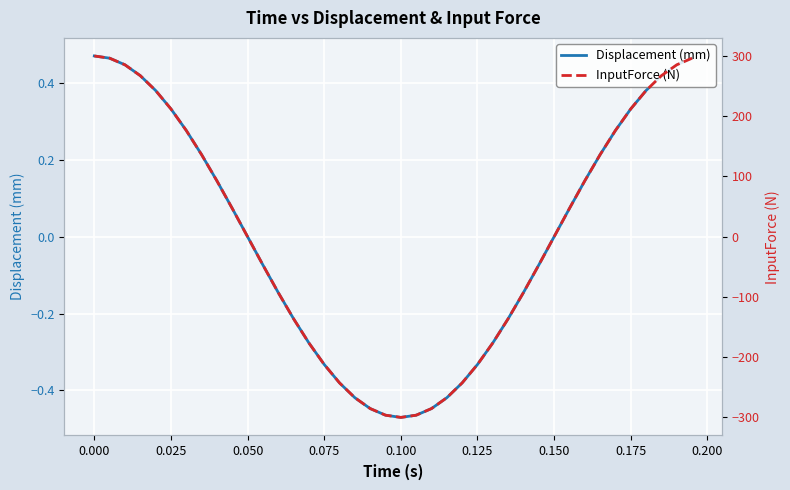

The Displacement (mm) series shows -0.8 at 0.100. True or false?

False